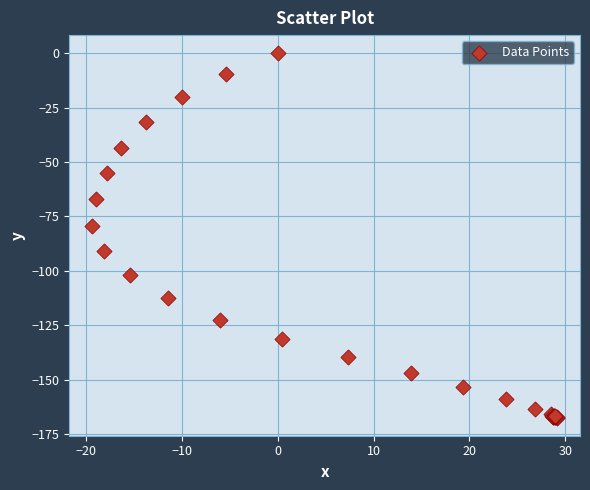

What Y value in the scatter plot is closest to -83?

-79.3